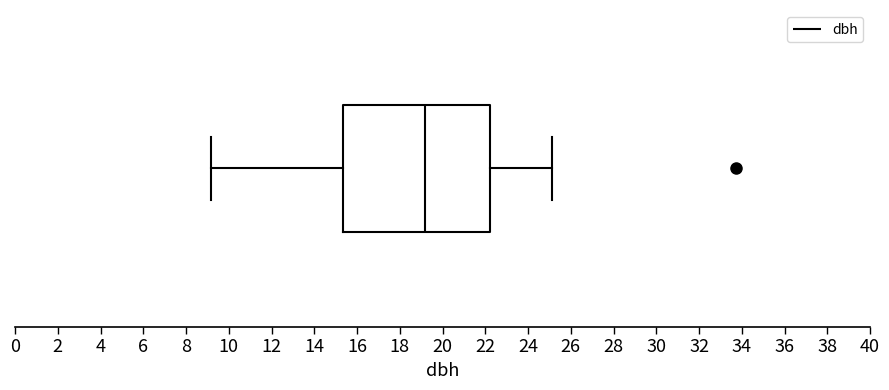

Transcribe this box plot: give where the median line is, the range the box spans, and where the two whiskers end, as read against the x-axis. The values are not printed on the chart, so give them approximately, as read against the axis.

median 19.2, box 15.4 to 22.2, whiskers 9.2 to 25.2